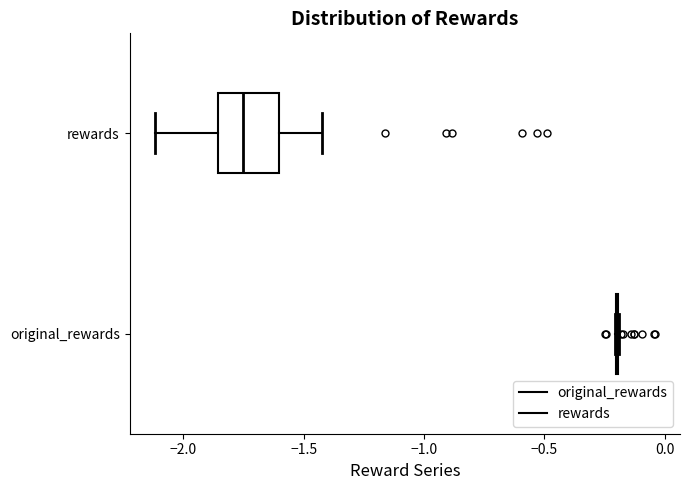

Where does the median line of the box for rewards sit on the x-axis? The values are not printed on the chart, so give them approximately, as read against the axis.

-1.75